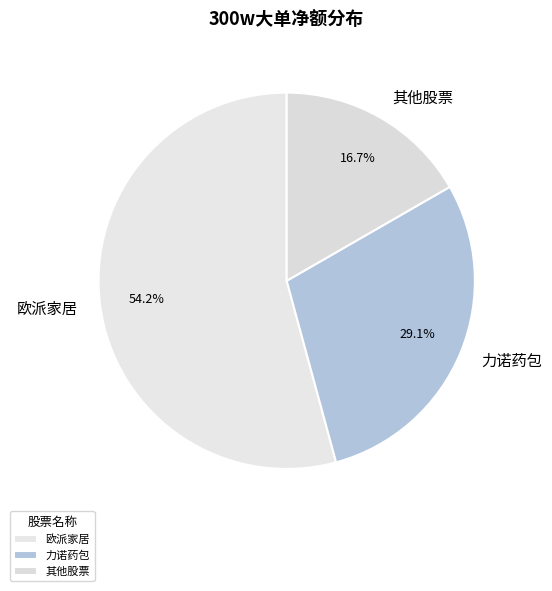

Which slice is the smallest?

其他股票